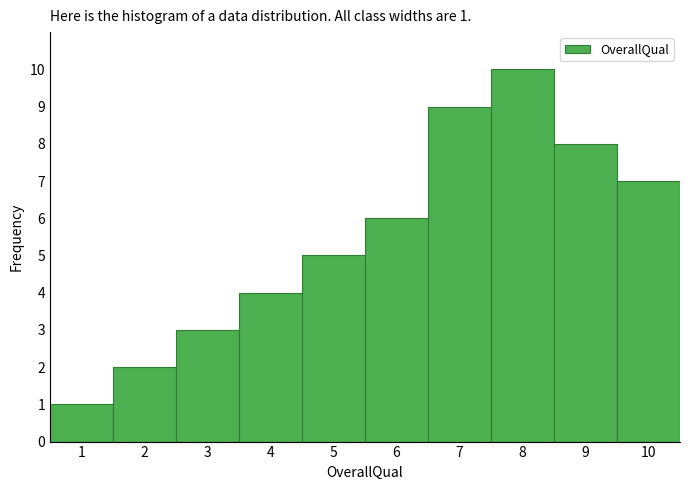

Which range on the x-axis has the tallest bar?

7.5 to 8.5